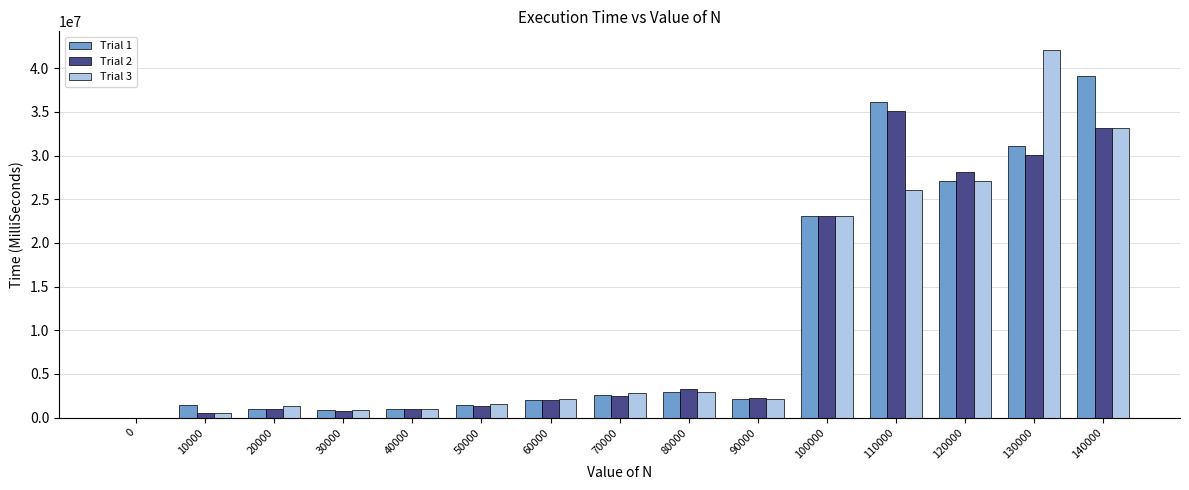

The Trial 2 series shows 23100000 at 100000. True or false?

True